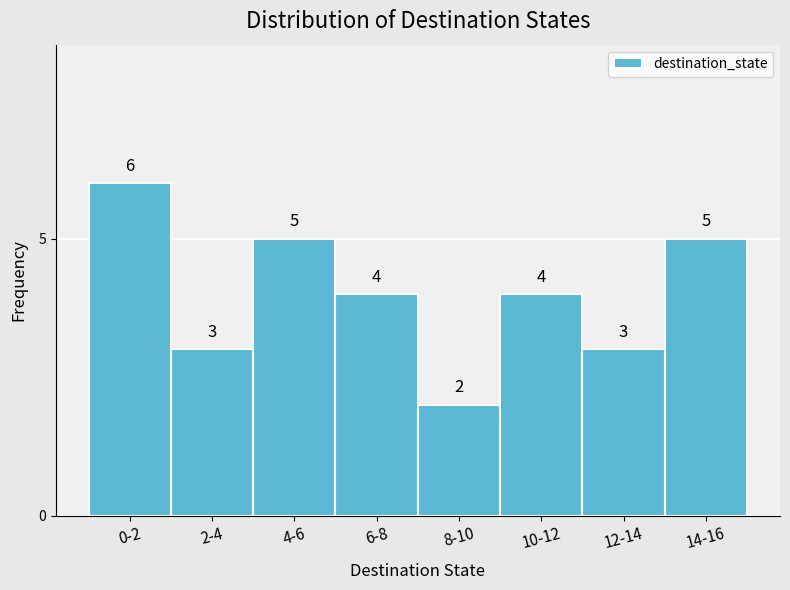

Reading right to left, transcribe all the data shown in this chart.

14-16=5	12-14=3	10-12=4	8-10=2	6-8=4	4-6=5	2-4=3	0-2=6